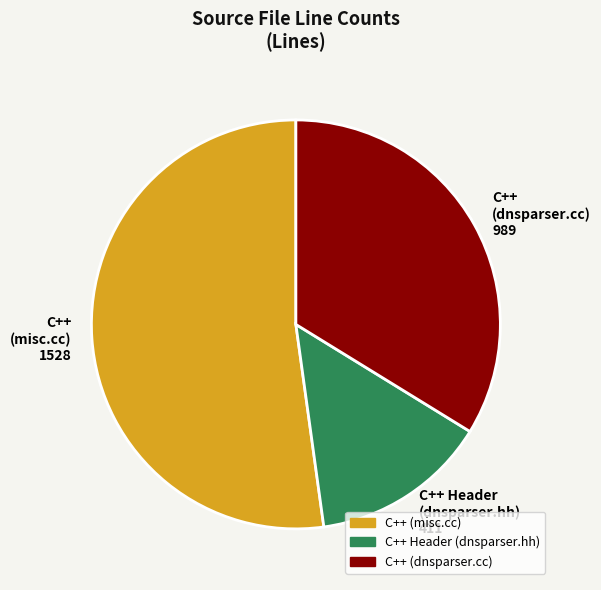

Is the sum of C++ (misc.cc) 1528 and C++ Header (dnsparser.hh) 411 greater than half?

Yes